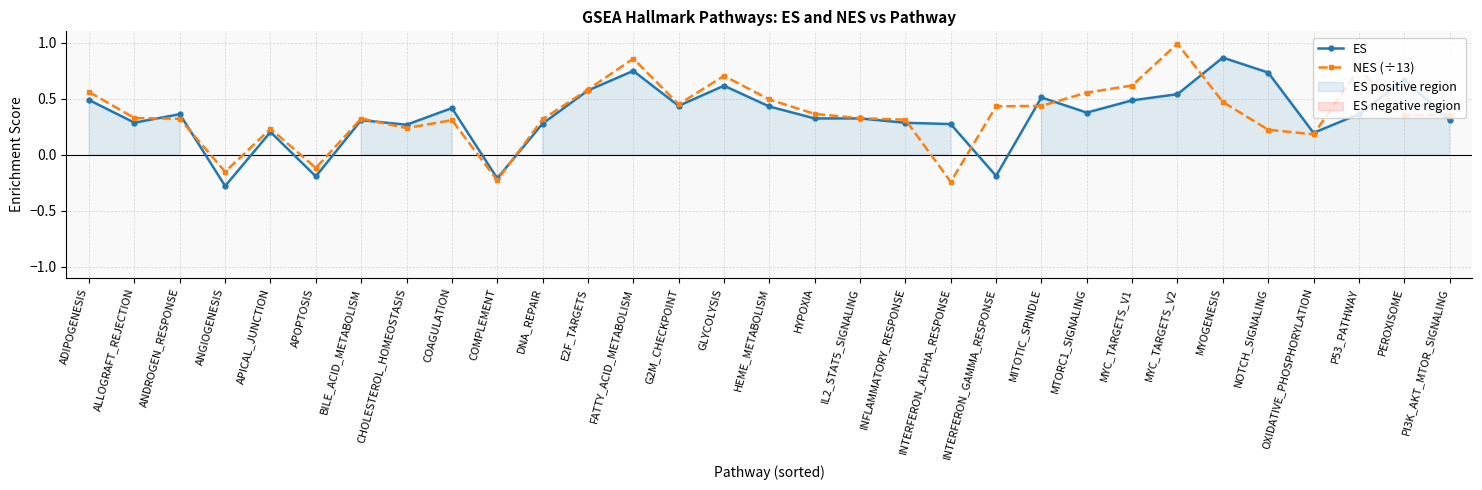

Does the chart have visible grid lines?

Yes